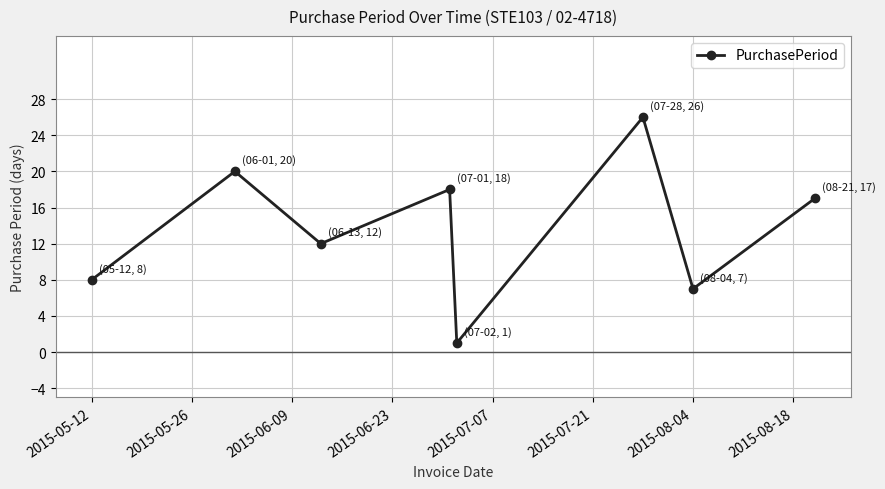

What is the greatest value displayed?

26